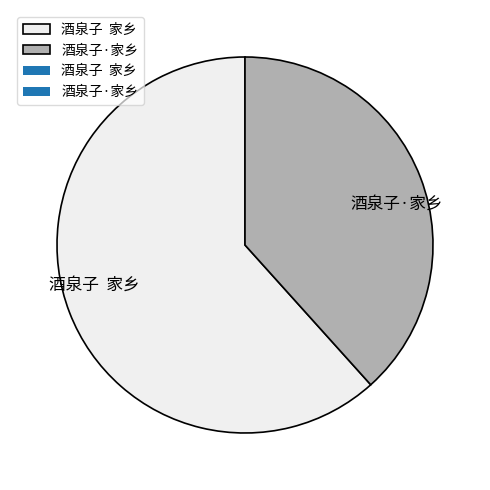

Which category has the biggest portion of the pie?

酒泉子 家乡